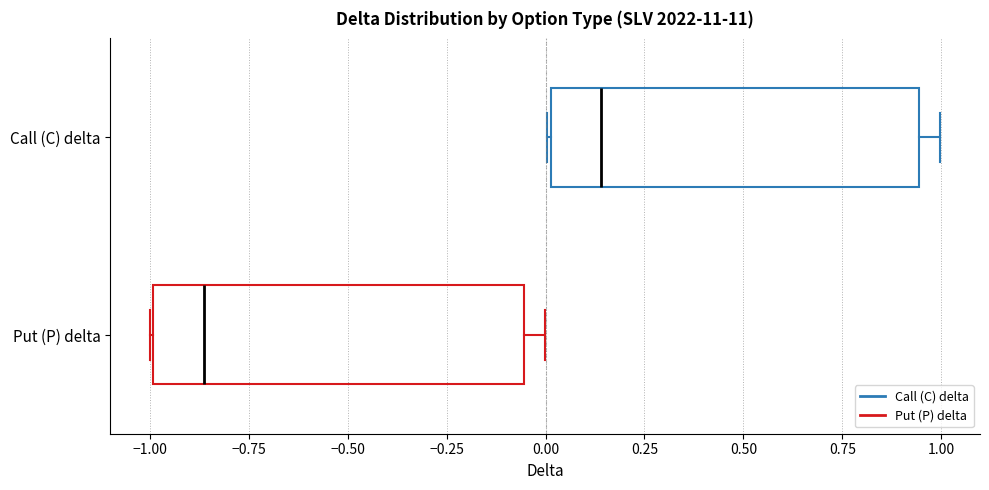

Where is the right edge of the box for Put (P) delta on the x-axis? The values are not printed on the chart, so give them approximately, as read against the axis.

-0.05